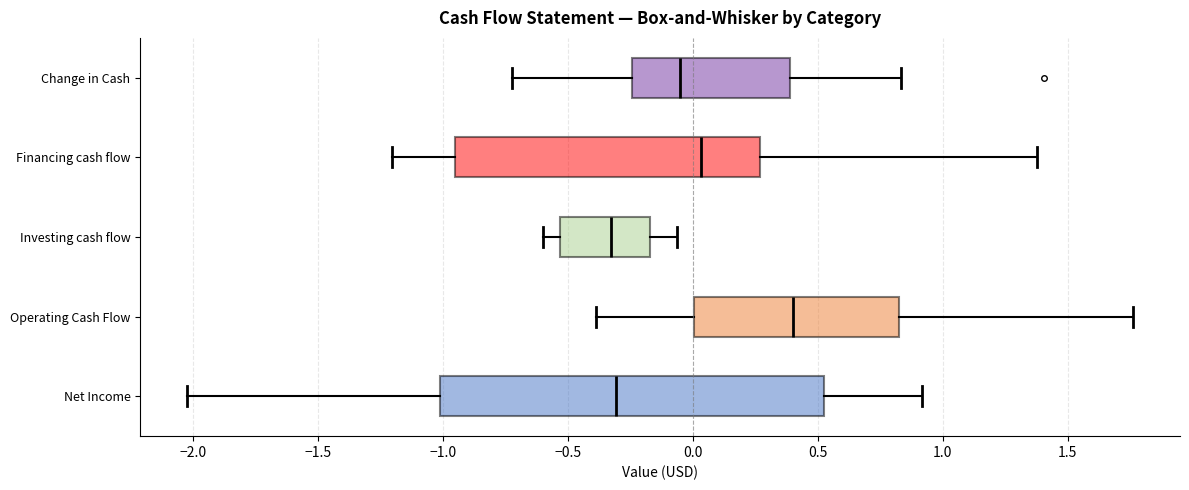

Which box is the widest, from its left edge to its right edge?

Net Income